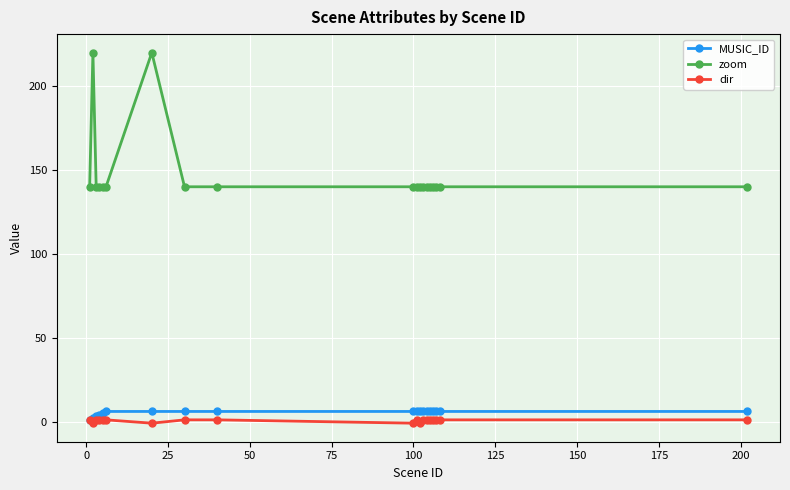

Reading left to right, extract all data points from this chart.

MUSIC_ID: 1	2	3	4	5	6	6	6	6	6	6	6	6	6	6	6	6	6	6
zoom: 140	220	140	140	140	140	220	140	140	140	140	140	140	140	140	140	140	140	140
dir: 1	-1	1	1	1	1	-1	1	1	-1	1	-1	1	1	1	1	1	1	1